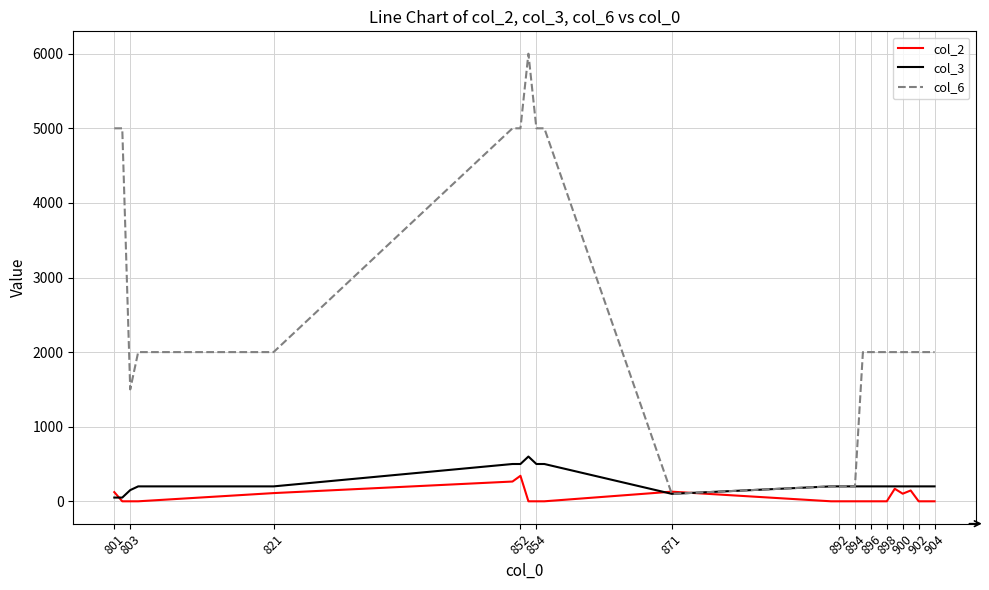

Which series has the widest spread of values?

col_6